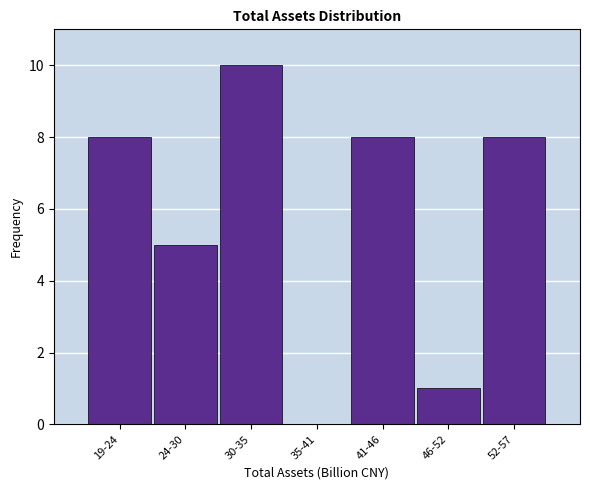

Reading left to right, list all the values displayed in this chart.

19-24=8	24-30=5	30-35=10	35-41=0	41-46=8	46-52=1	52-57=8